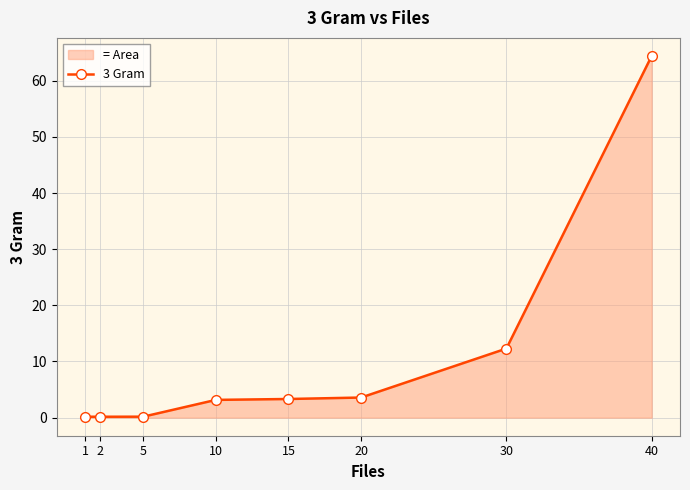

What is the smallest value displayed?

0.2